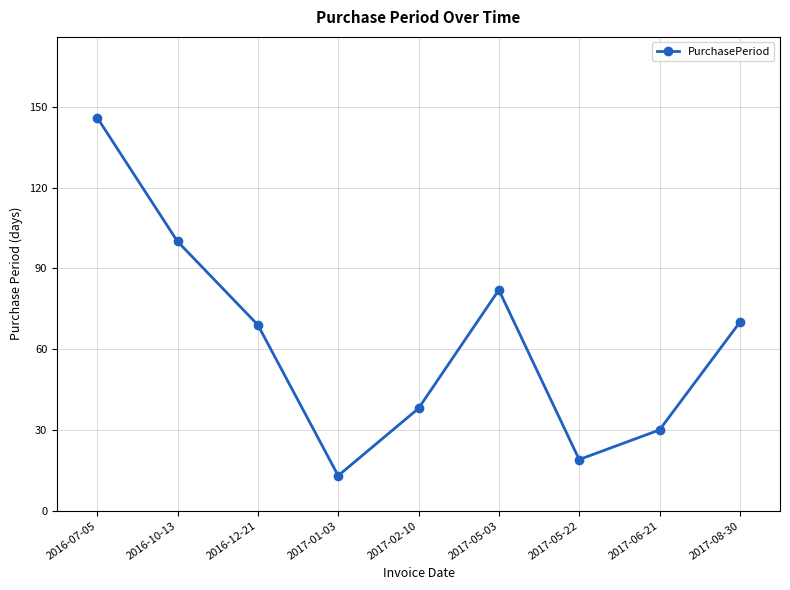

True or false: the data has more than 2 interior local peaks.

False